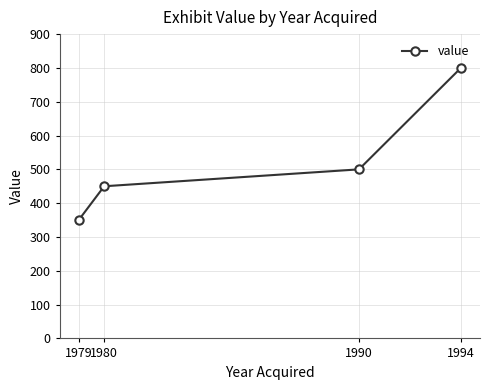

Which label corresponds to the largest value in the chart?

1994